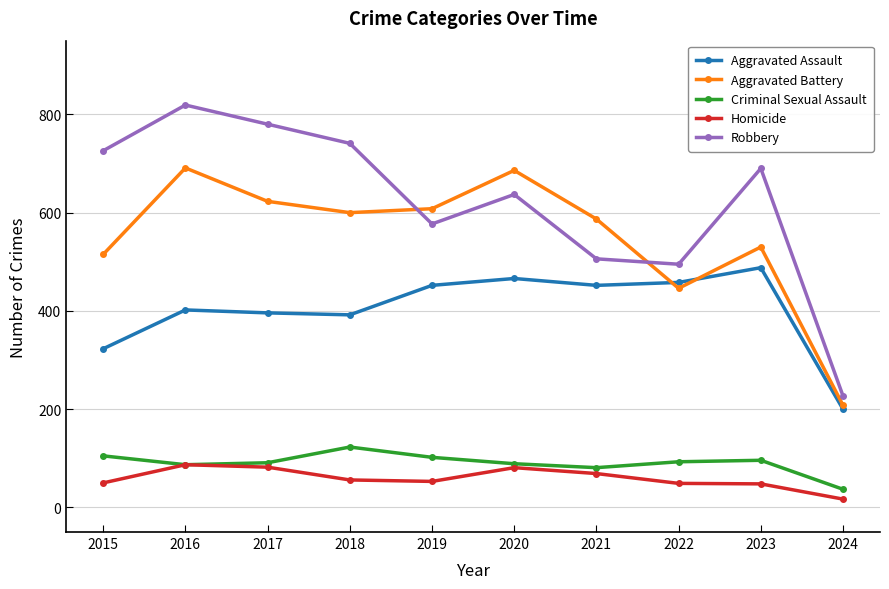

How many data points in Homicide are less than 56?

5